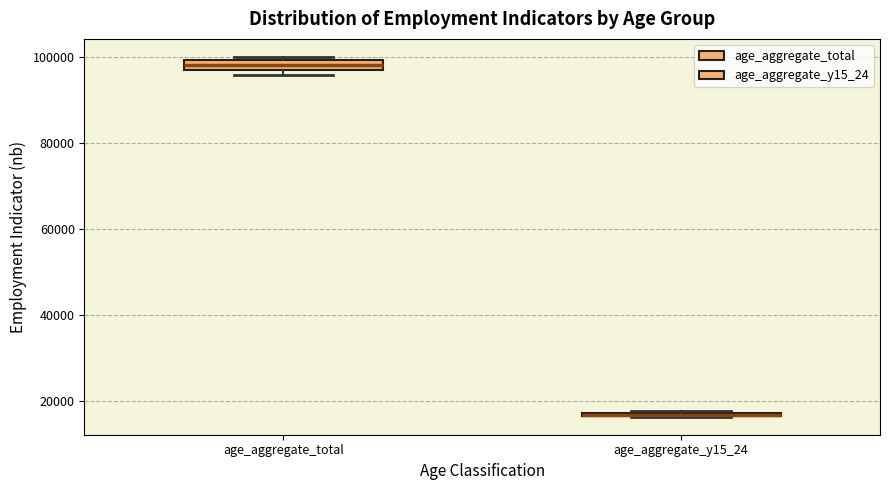

Where is the lower edge of the box for age_aggregate_y15_24 on the y-axis? The values are not printed on the chart, so give them approximately, as read against the axis.

16000